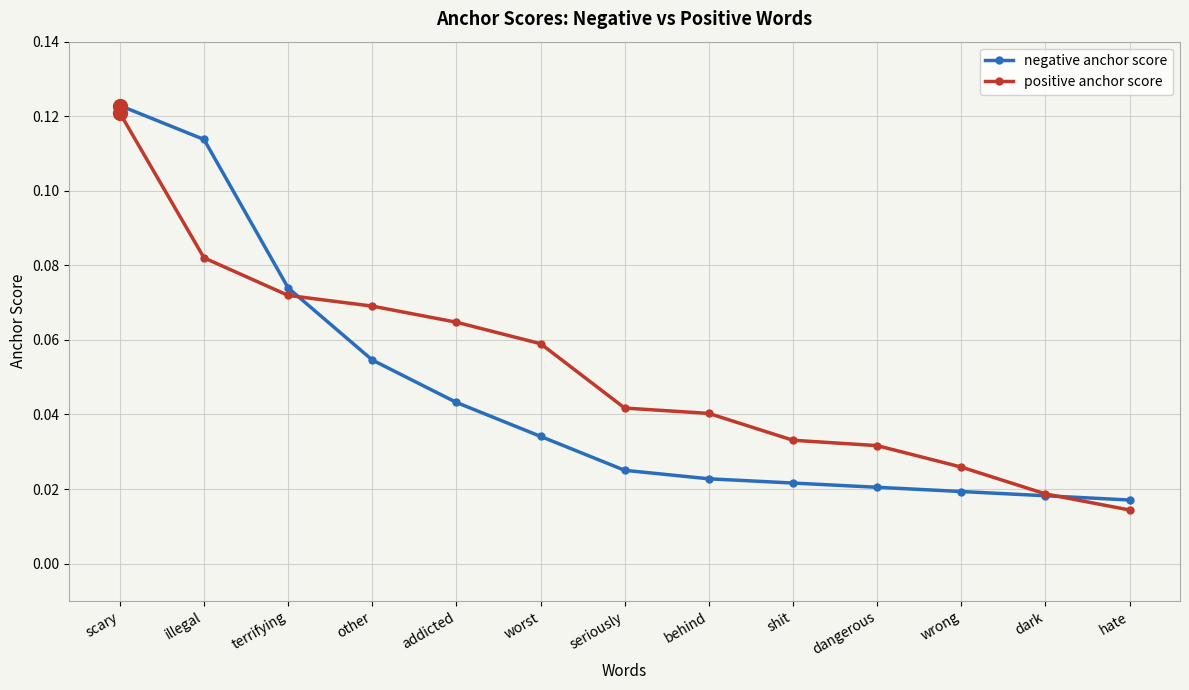

The positive anchor score series shows 0.0 at worst. True or false?

False